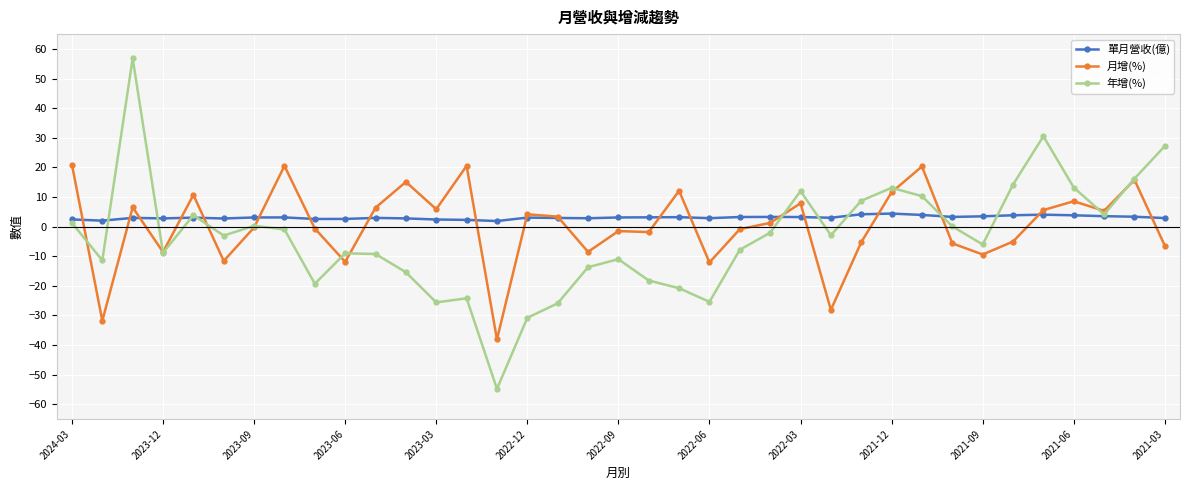

Rank the series by their maximum value, from highest to lowest.

年增(%), 月增(%), 單月營收(億)